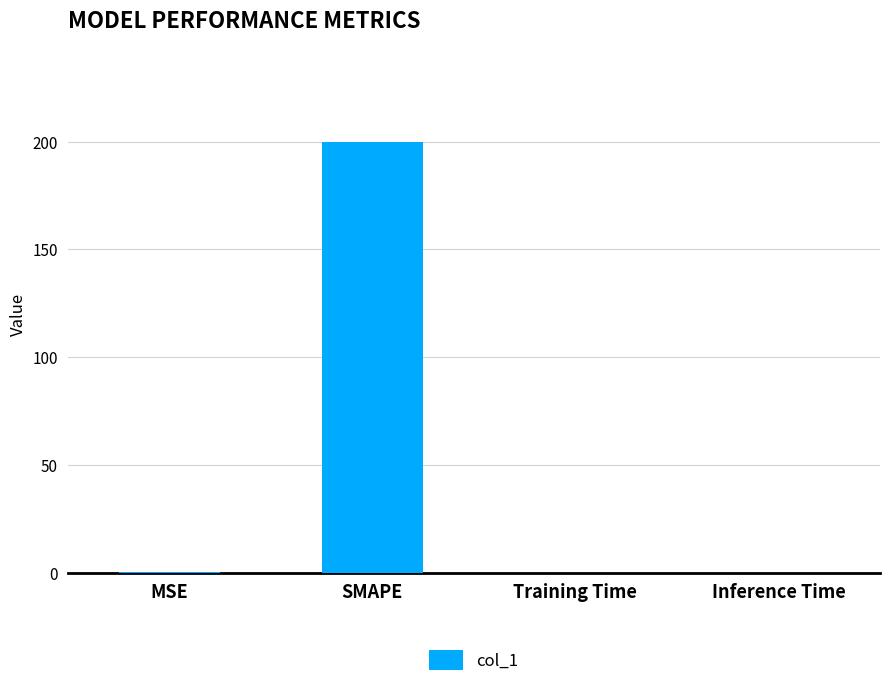

True or false: the data shows 0.0 at Training Time.

True